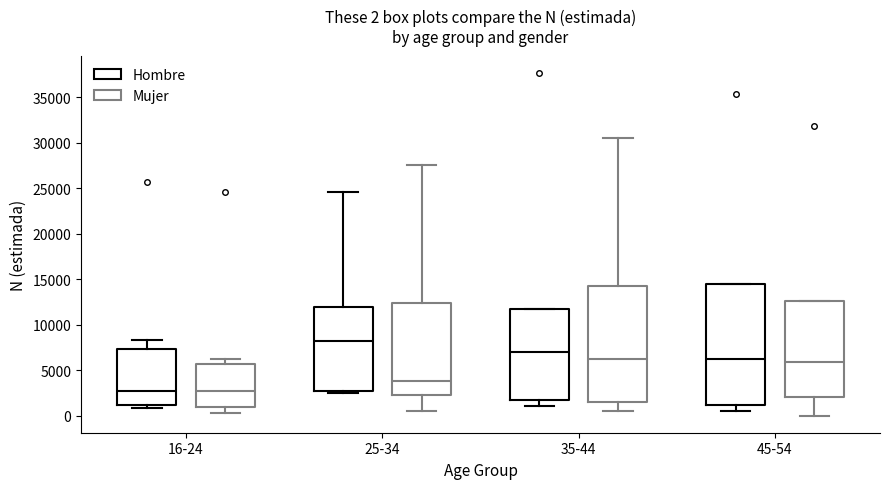

Which box is the tallest, from its lower edge to its upper edge?

45-54 (Hombre)